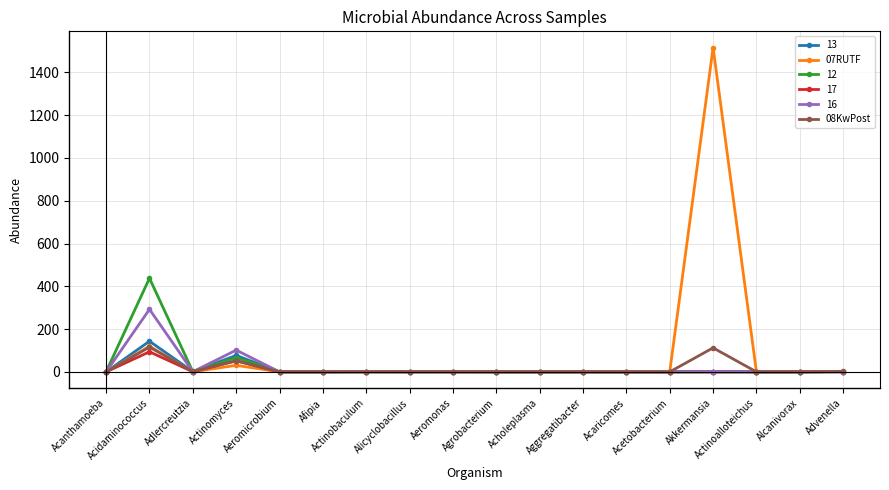

Where is the first local maximum for 07RUTF?

Acidaminococcus